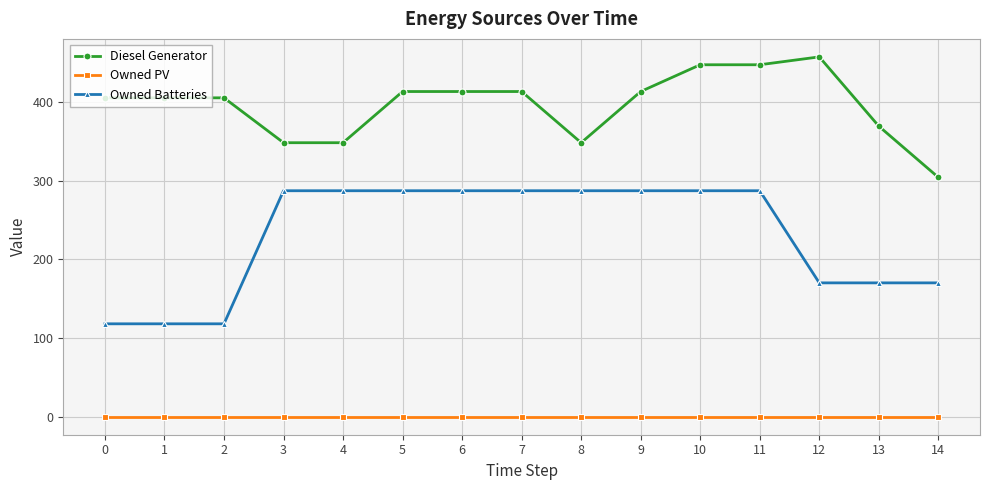

True or false: Owned Batteries and Owned PV intersect in this chart.

False